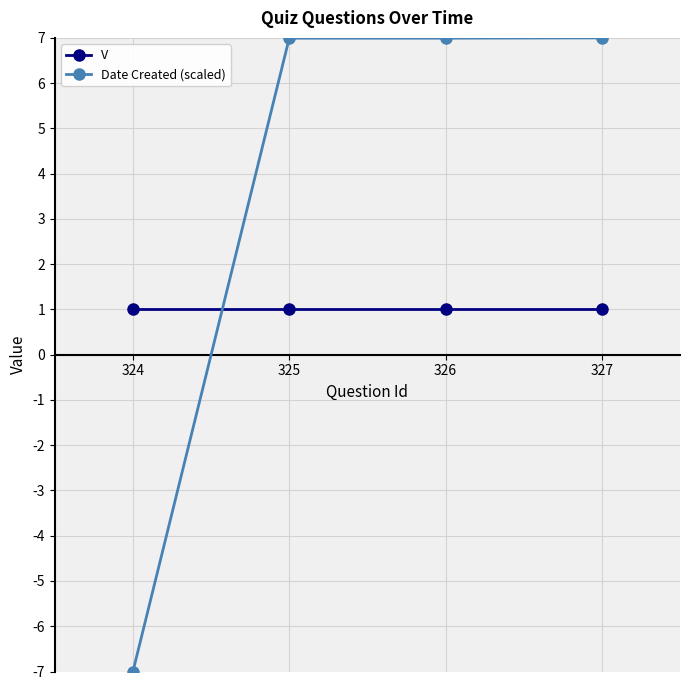

Reading left to right, list all the values displayed in this chart.

V: 1.0	1.0	1.0	1.0
Date Created (scaled): -7.0	7.0	7.0	7.0